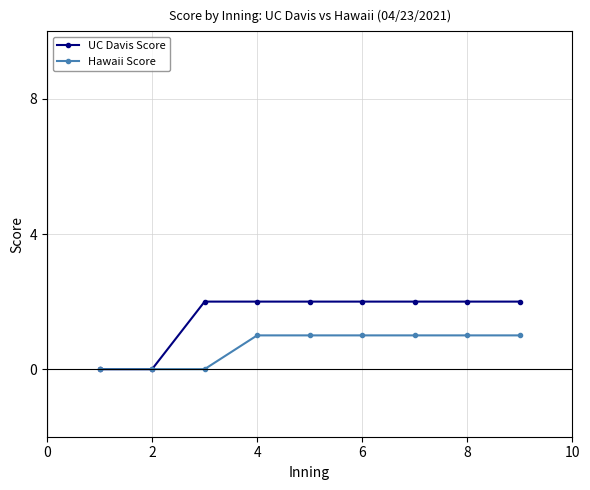

Rank the series by their maximum value, from lowest to highest.

Hawaii Score, UC Davis Score